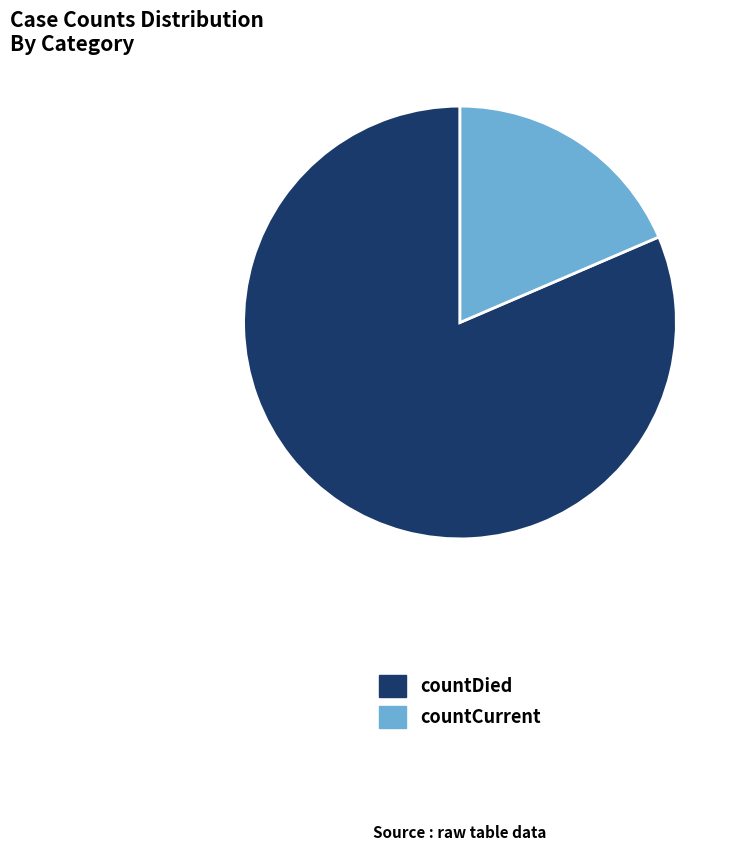

Does countDied represent more than half of the total?

Yes